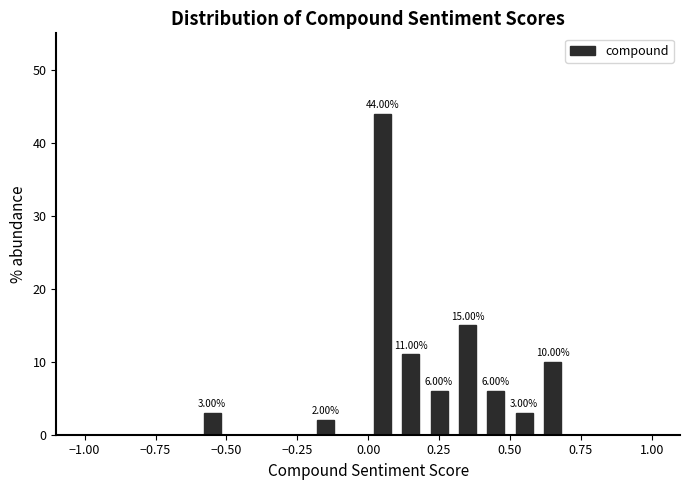

Around what value on the x-axis is the tallest bar? Give the approximate position of its centre, as read against the axis.

0.05